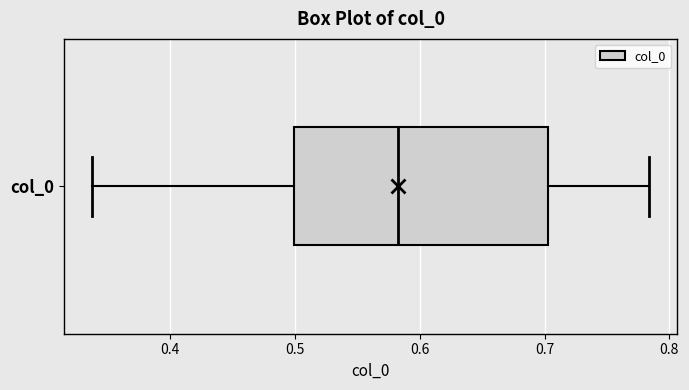

Transcribe this box plot: give where the median line is, the range the box spans, and where the two whiskers end, as read against the x-axis. The values are not printed on the chart, so give them approximately, as read against the axis.

median 0.58, box 0.50 to 0.70, whiskers 0.34 to 0.78